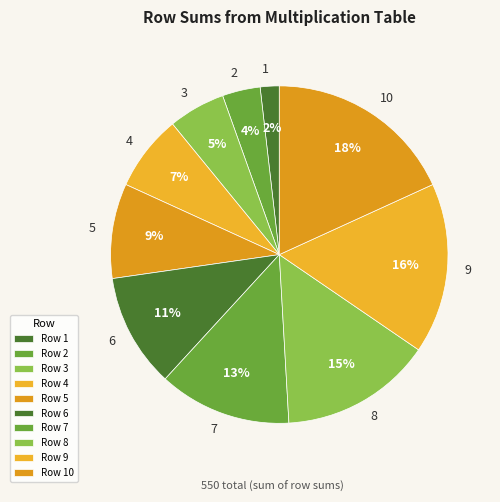

Which has a higher value, 10 or 8?

10